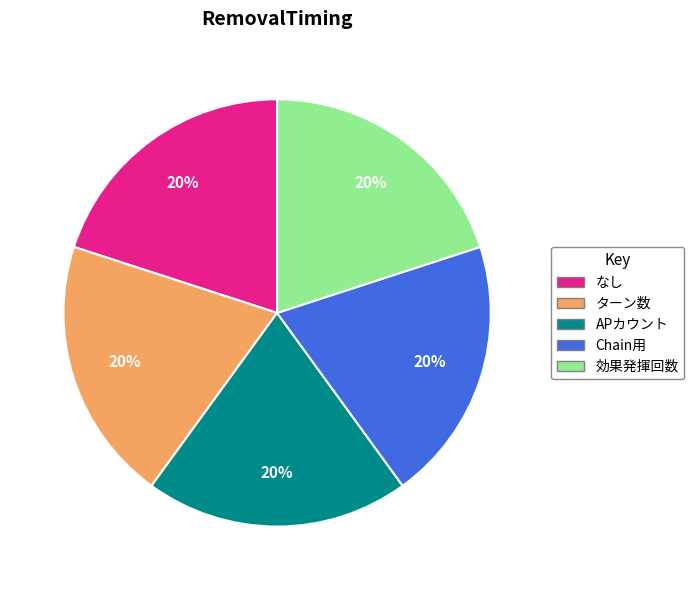

To the nearest percent, what percentage of the pie is ターン数?

20%